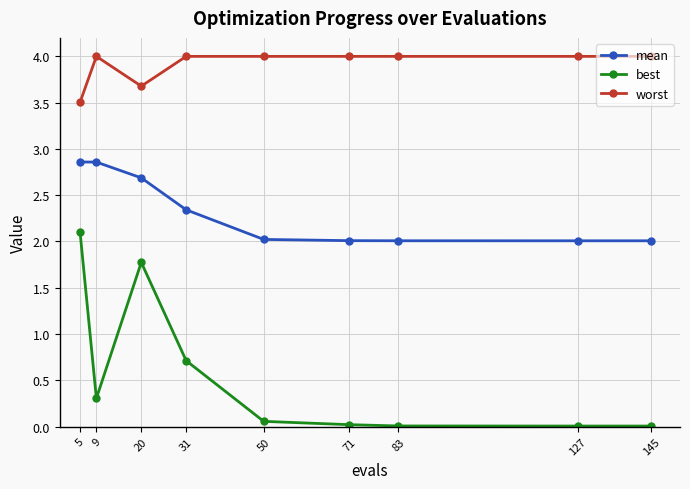

The worst series shows 3.5 at 5. True or false?

True